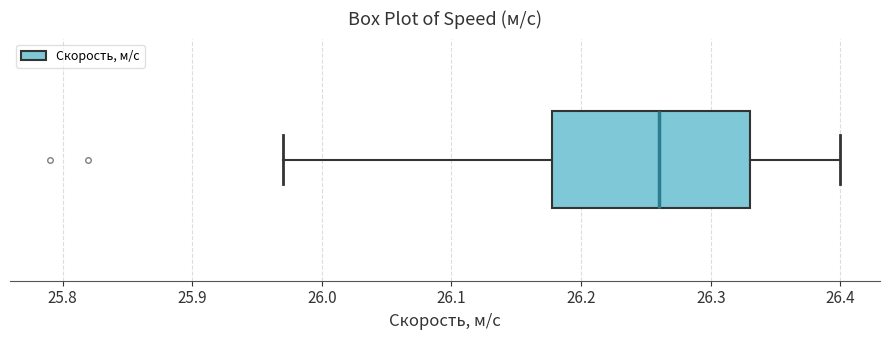

Transcribe this box plot: give where the median line is, the range the box spans, and where the two whiskers end, as read against the x-axis. The values are not printed on the chart, so give them approximately, as read against the axis.

median 26.26, box 26.18 to 26.33, whiskers 25.97 to 26.40